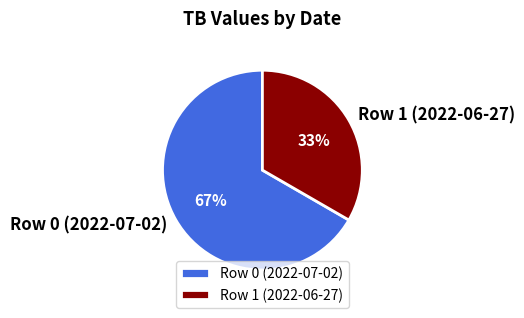

Is the sum of Row 1 (2022-06-27) and Row 0 (2022-07-02) greater than half?

Yes